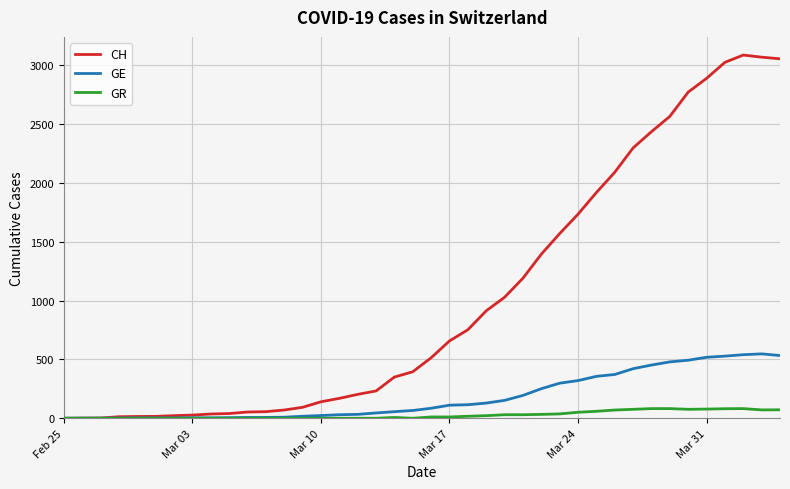

What is the highest value of the GR series?

82